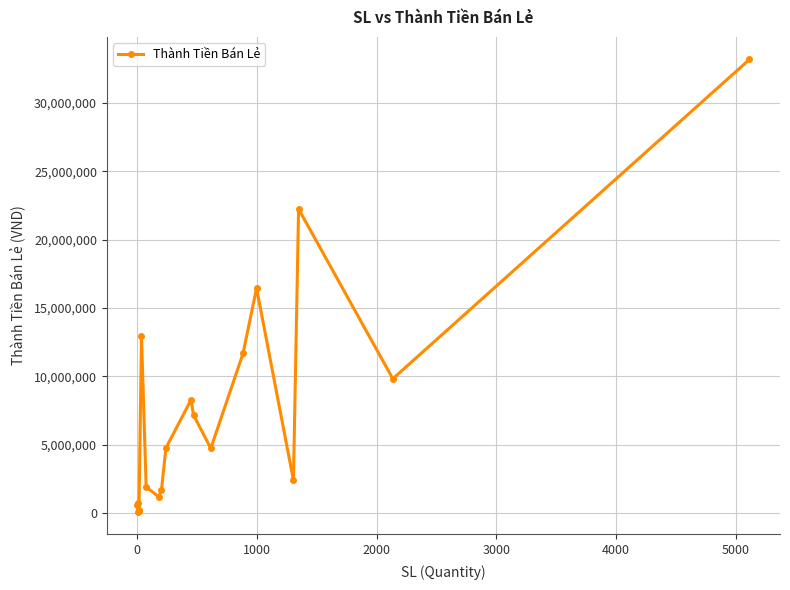

Does the chart have visible grid lines?

Yes